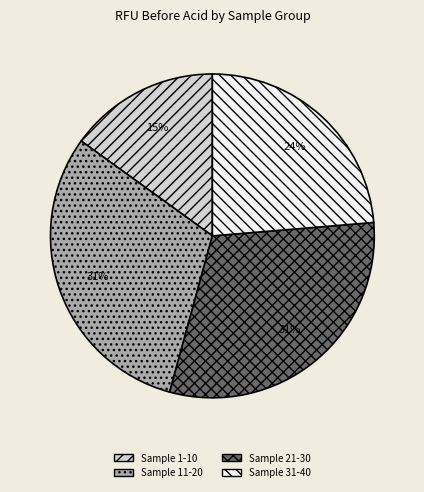

How many slices are in this pie chart?

4